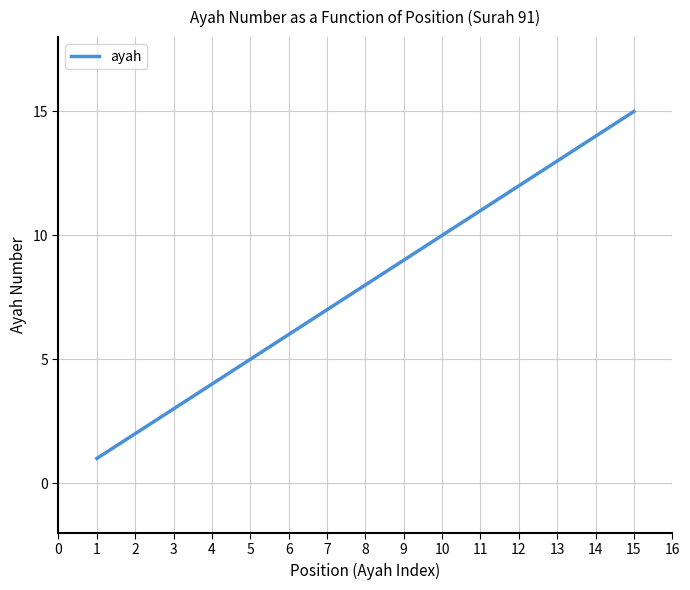

What is the difference between the values at 11 and 3?

8